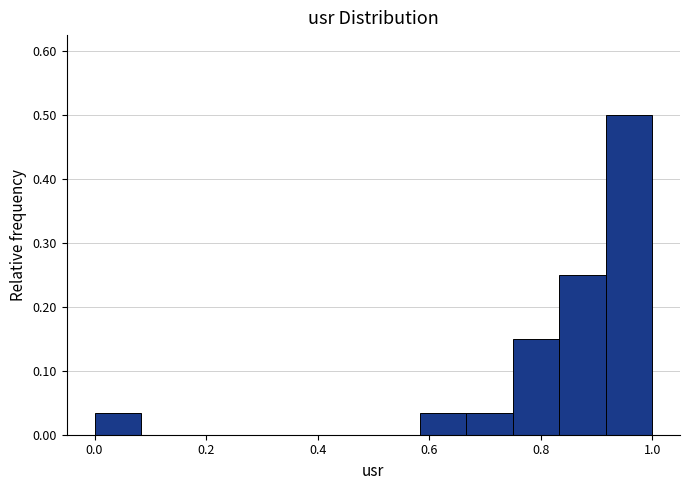

Reading left to right, list every bar in this chart as the range it spans on the x-axis followed by its height. Neither the bar edges nor the heights are printed on the chart, so give them approximately, as read against the axes.

0.00 to 0.08: 0.03
0.08 to 0.16: 0
0.16 to 0.26: 0
0.26 to 0.34: 0
0.34 to 0.42: 0
0.42 to 0.50: 0
0.50 to 0.58: 0
0.58 to 0.66: 0.03
0.66 to 0.76: 0.03
0.76 to 0.84: 0.15
0.84 to 0.92: 0.25
0.92 to 1.00: 0.50